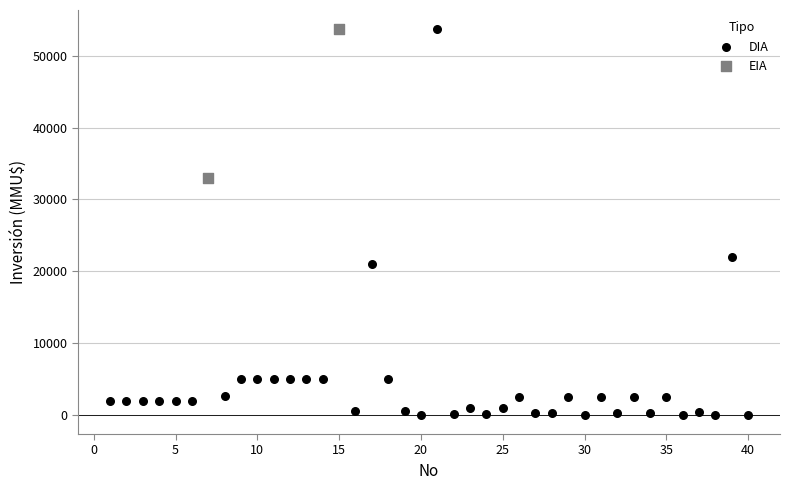

What are all the series names shown in the legend?

DIA, EIA